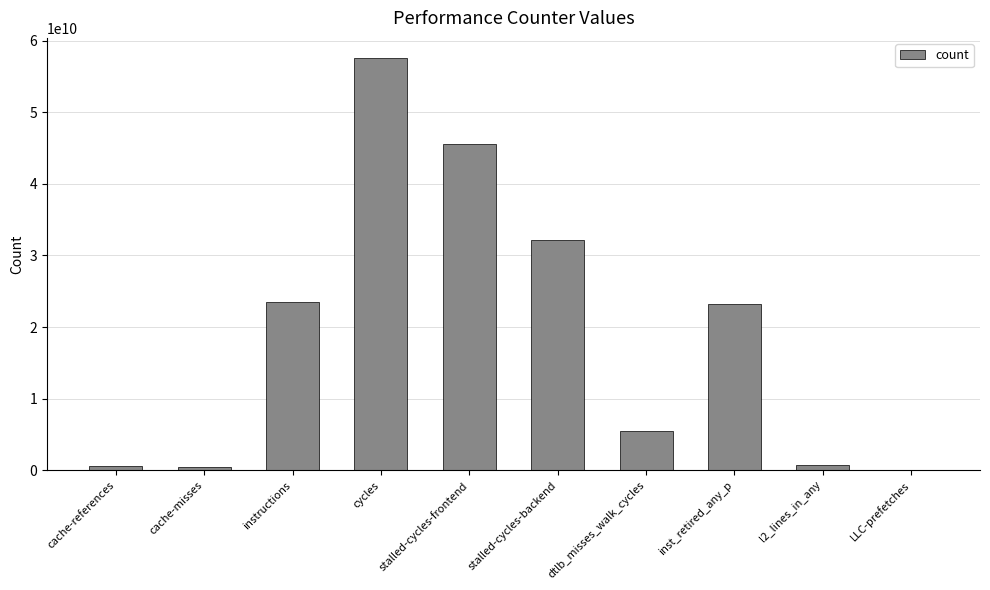

At which category does the chart reach its peak across all series?

cycles